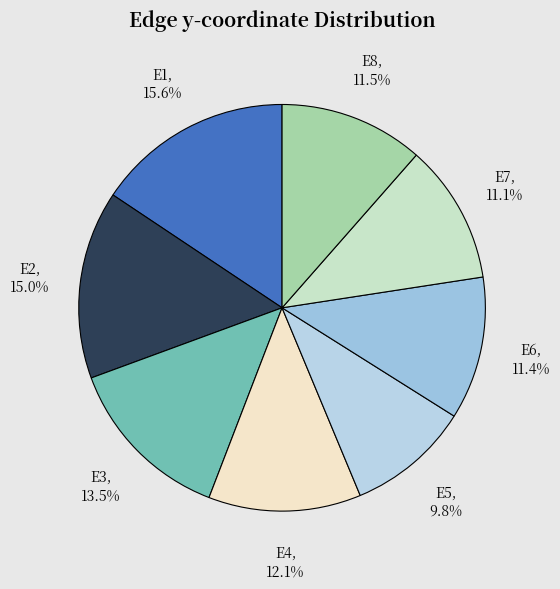

How many slices are in this pie chart?

8